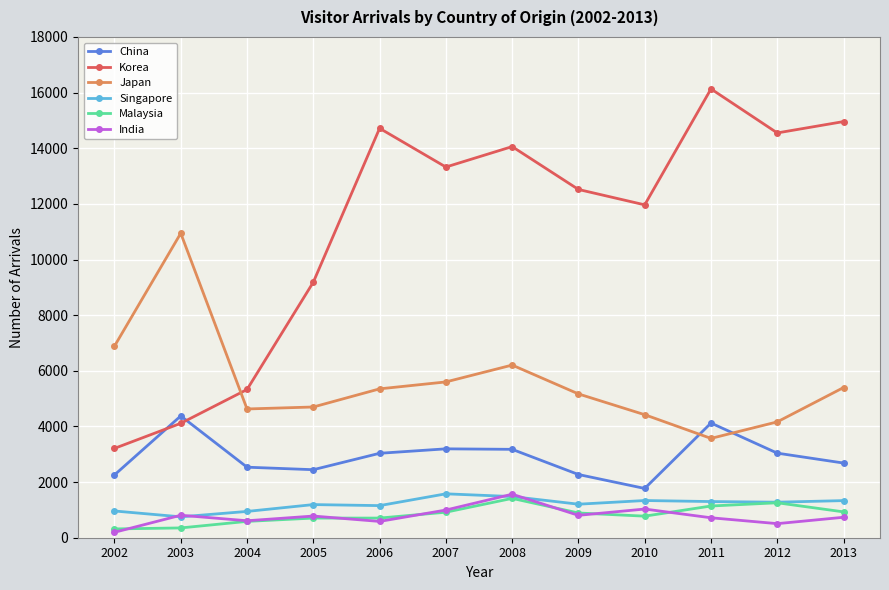

What is the maximum value for Japan?

10944